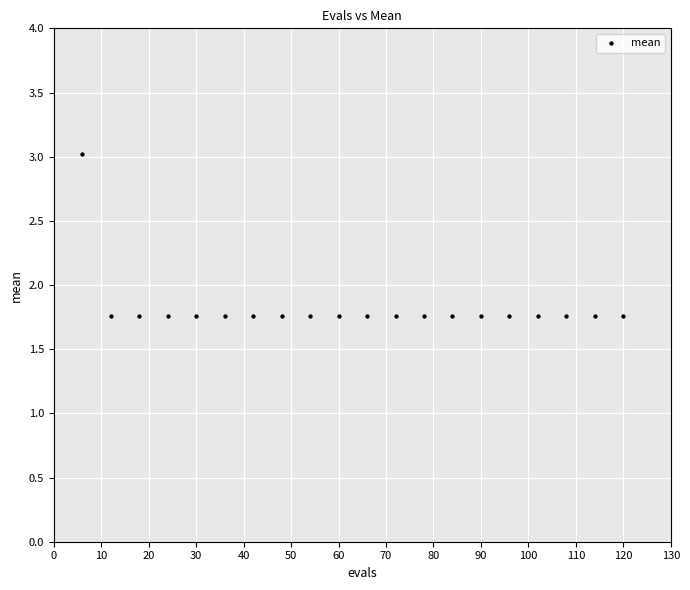

What is the range of X values (max minus min)?

114.0